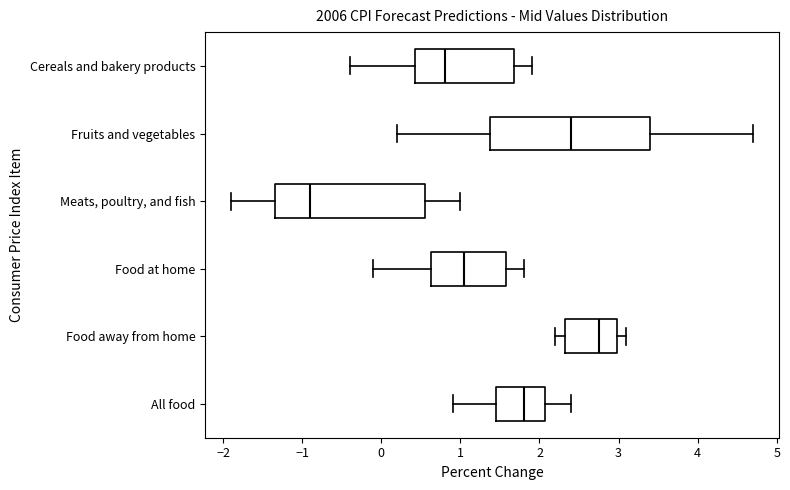

Which box has the furthest to the right median line?

Food away from home